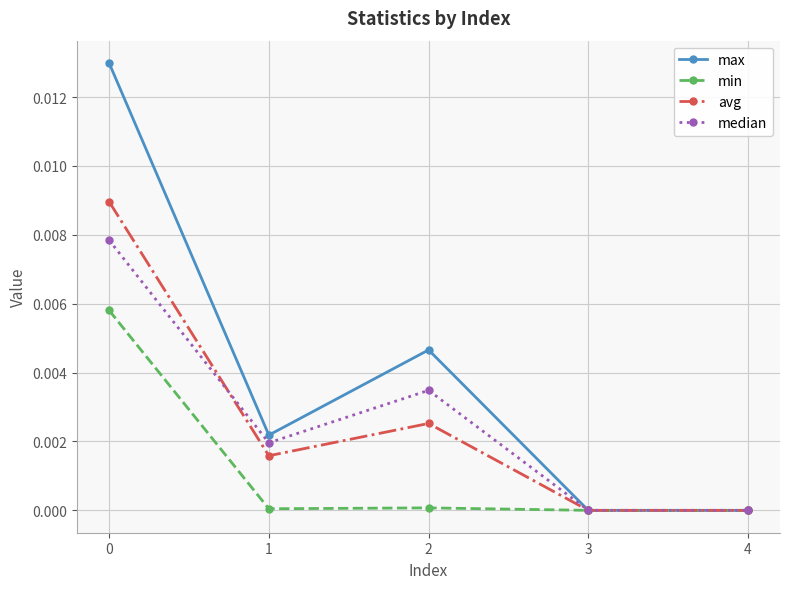

True or false: max has a value of 0.0 at 0.

True